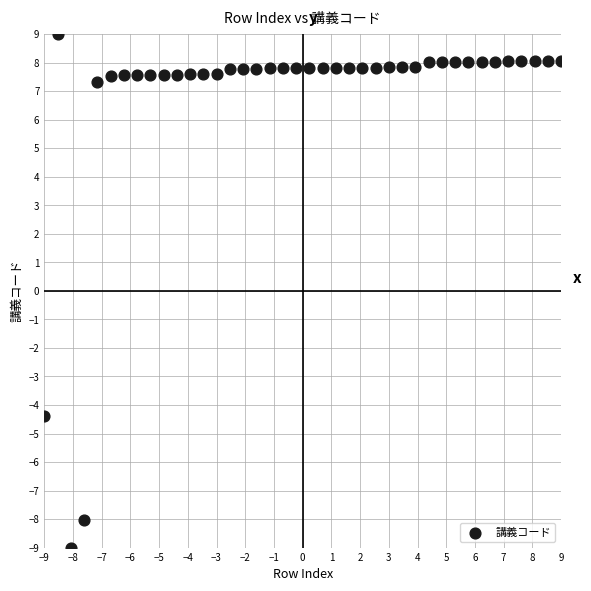

What Y value in the scatter plot is closest to 0?

-4.4